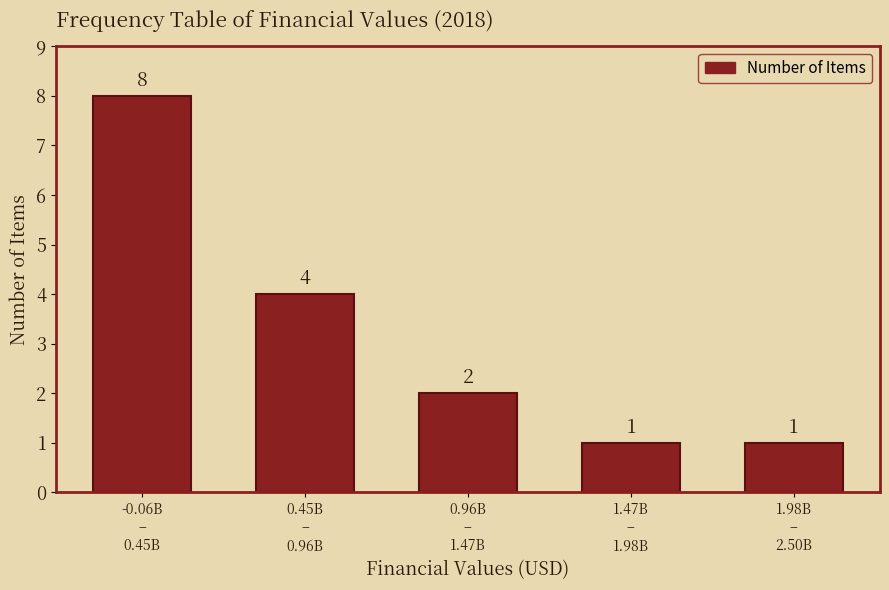

Reading right to left, list all the values displayed in this chart.

1	1	2	4	8